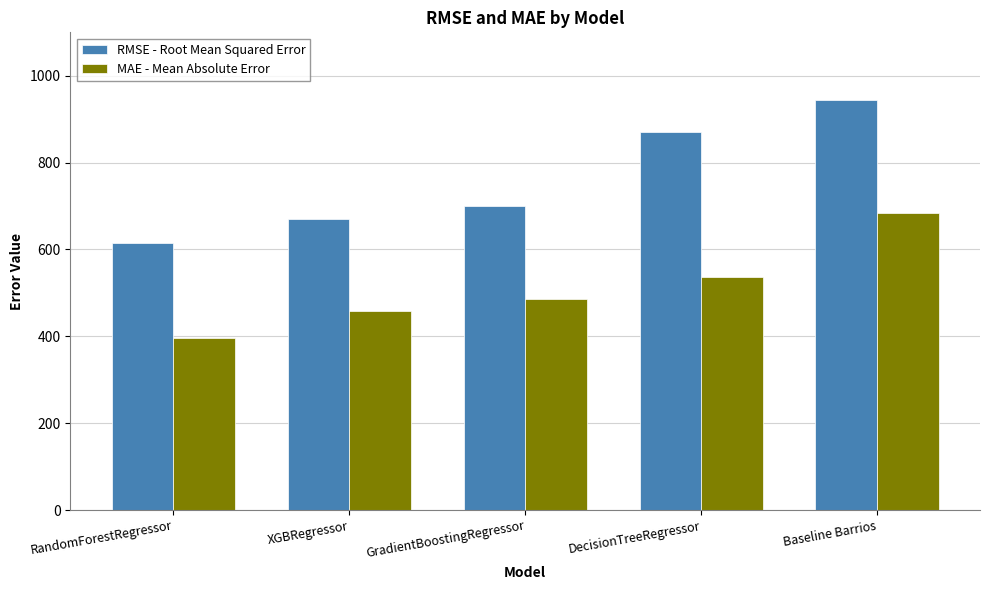

Which series has the widest spread of values?

RMSE - Root Mean Squared Error